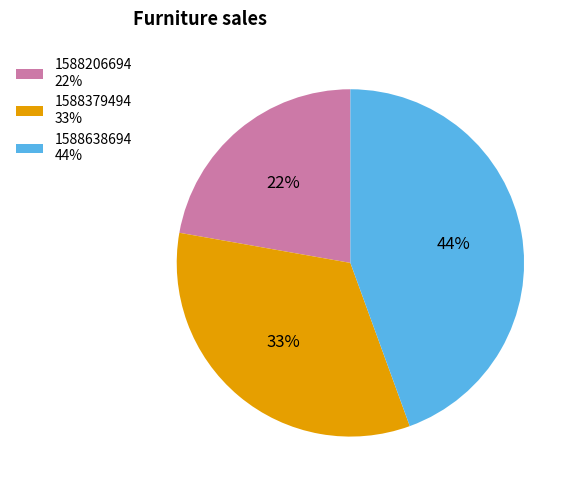

Which category has the biggest portion of the pie?

1588638694